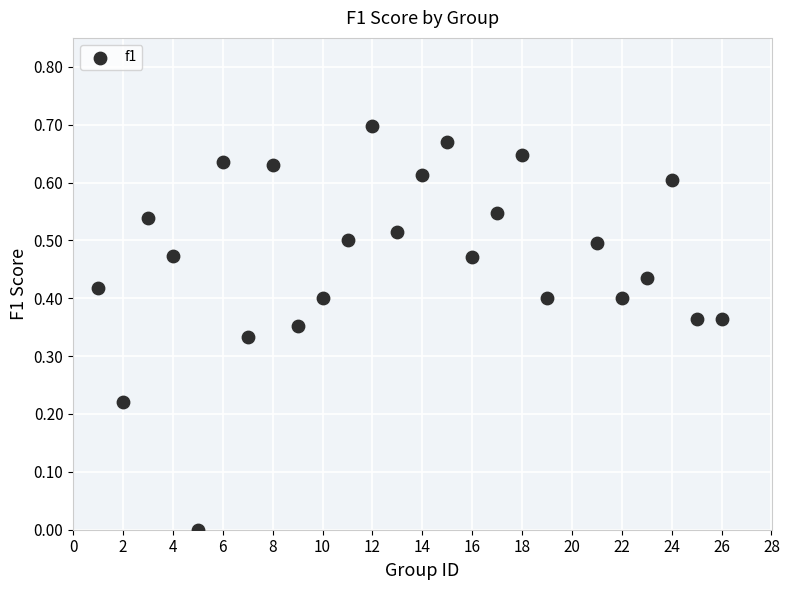

What is the range of X values (max minus min)?

25.0